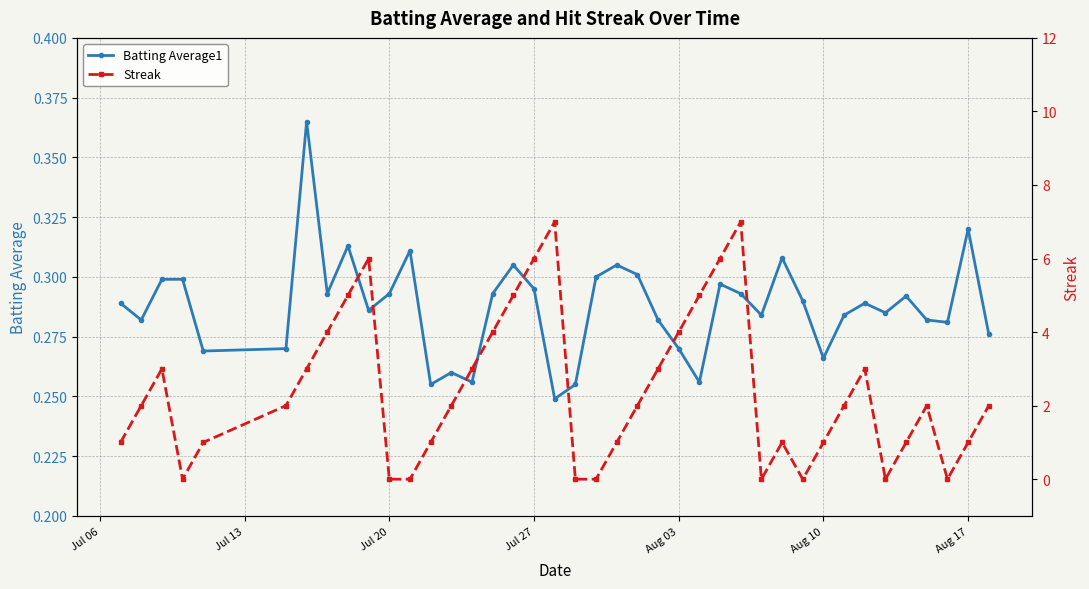

Does the chart display data point markers on the line(s)?

Yes